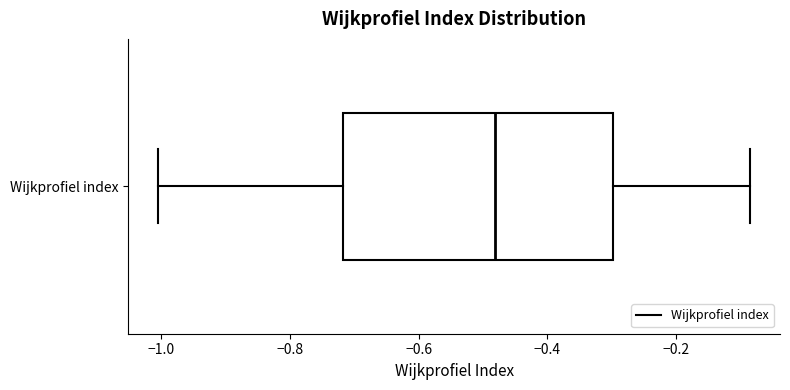

Read this box plot against the x-axis: the position of the median line, the range covered by the box, and the ends of both whiskers. The values are not printed on the chart, so give them approximately, as read against the axis.

median -0.48, box -0.72 to -0.30, whiskers -1.00 to -0.08